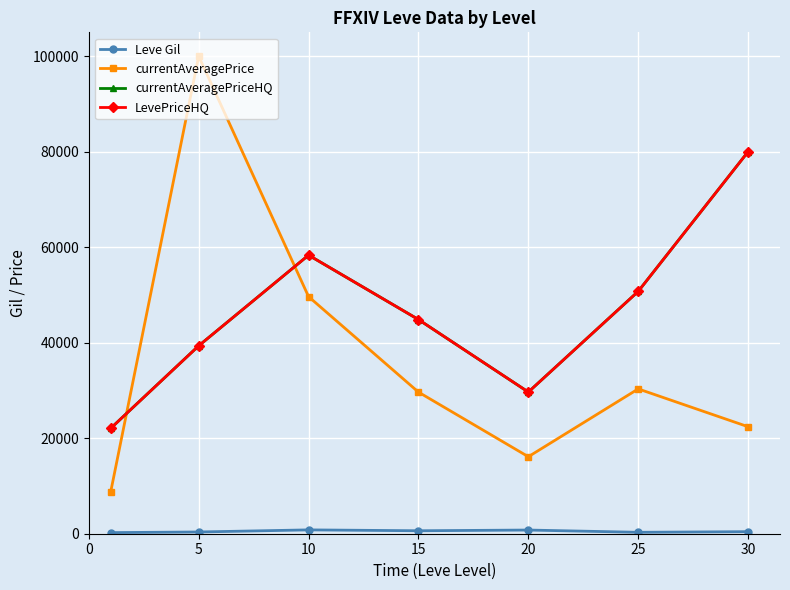

Reading left to right, transcribe all the data shown in this chart.

Leve Gil: 232.5	363.3	803.3	620.0	770.0	296.7	430.0
currentAveragePrice: 8820.3	100000.0	49645.8	29652.2	16122.8	30323.0	22401.8
currentAveragePriceHQ: 22079.4	39350.2	58333.3	44847.5	29663.5	50753.3	80000.0
LevePriceHQ: 22079.4	39350.2	58333.3	44847.5	29663.5	50753.3	80000.0